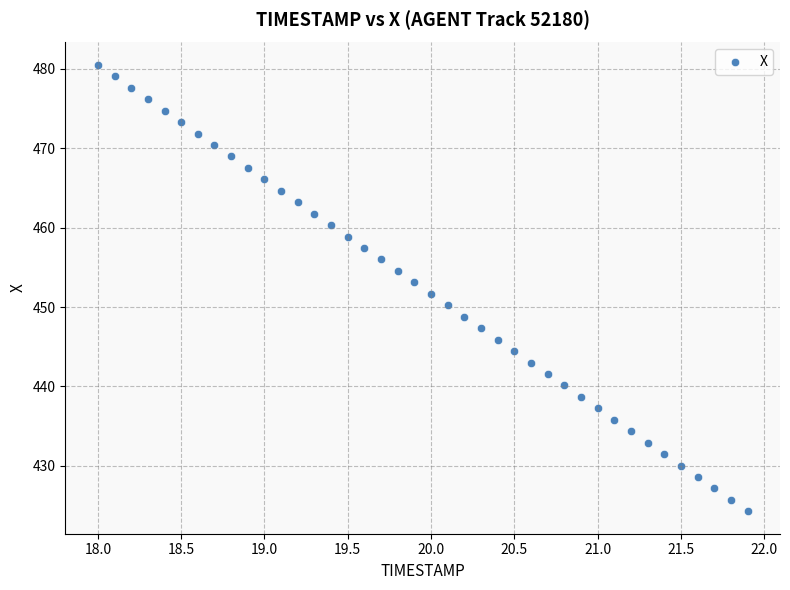

What is the range of X values (max minus min)?

3.9